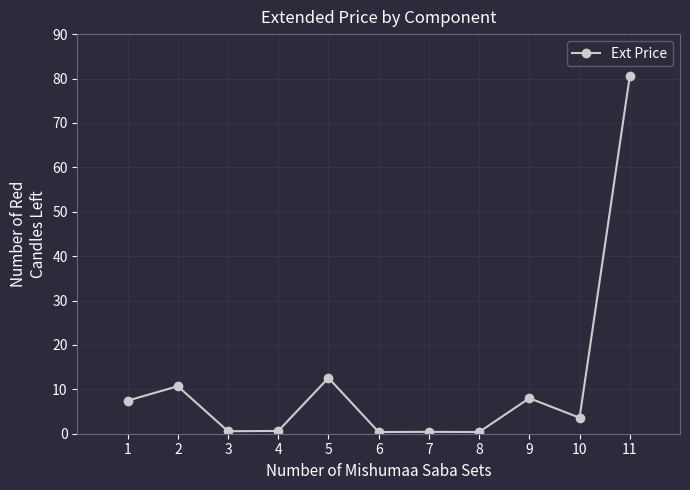

What is the value of the 6th point from the left?

0.4